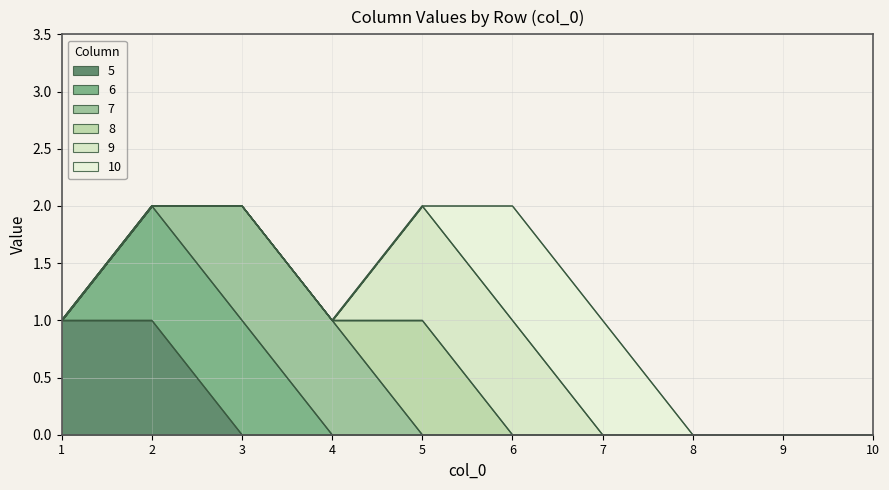

Count the 10 values in the range 0 to 1.

10